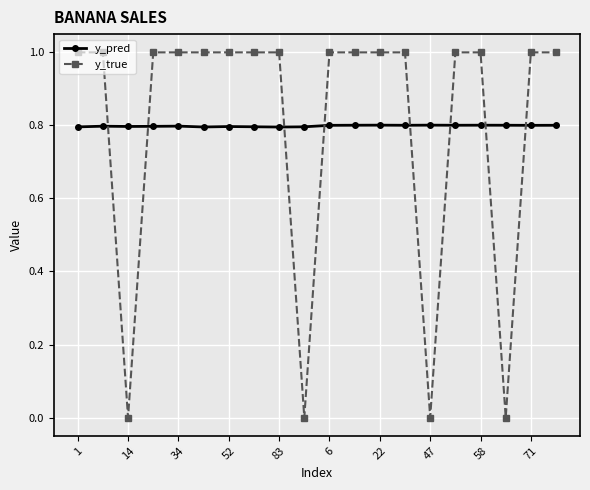

What is the maximum value shown in the chart?

1.0